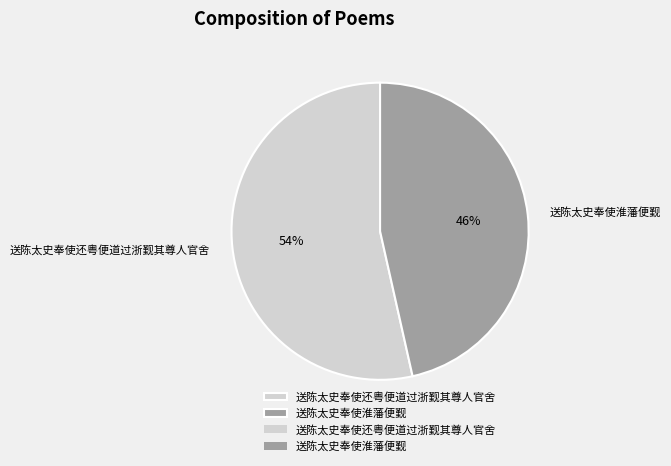

Count the number of slices in the pie.

2